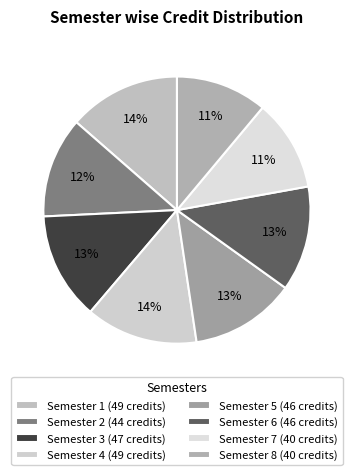

How many segments does this pie chart have?

8